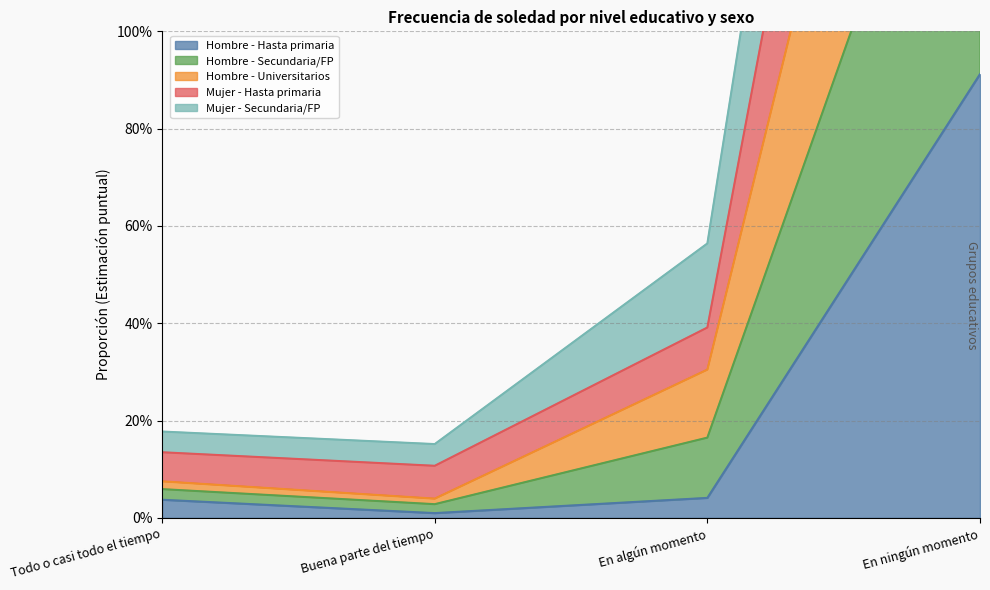

Does the chart have visible grid lines?

Yes